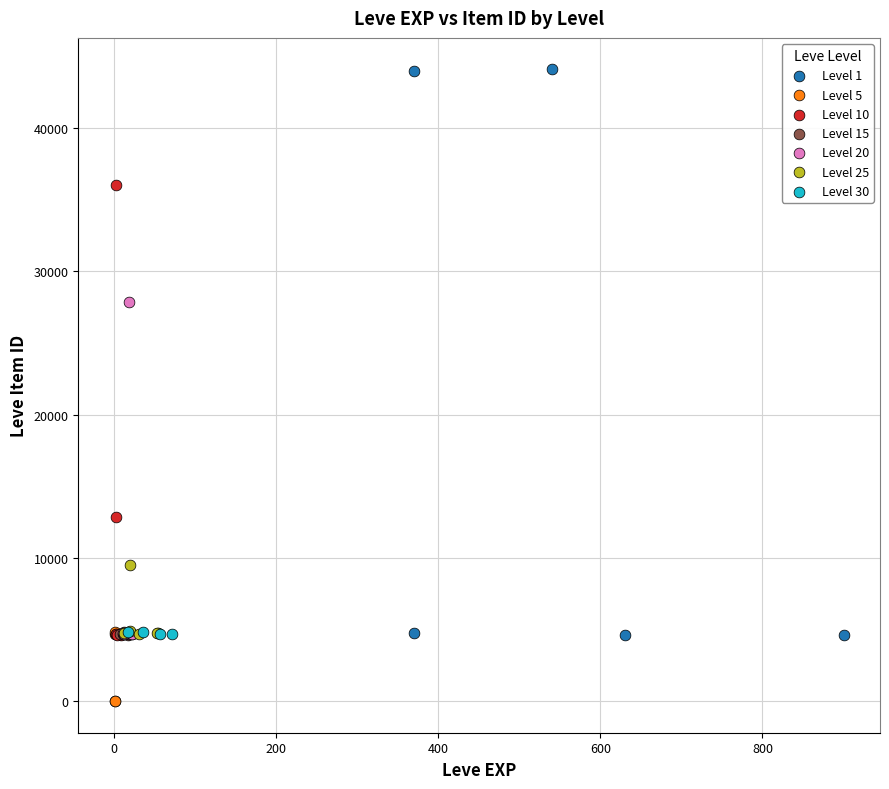

Which series reaches the maximum Y coordinate?

Level 1